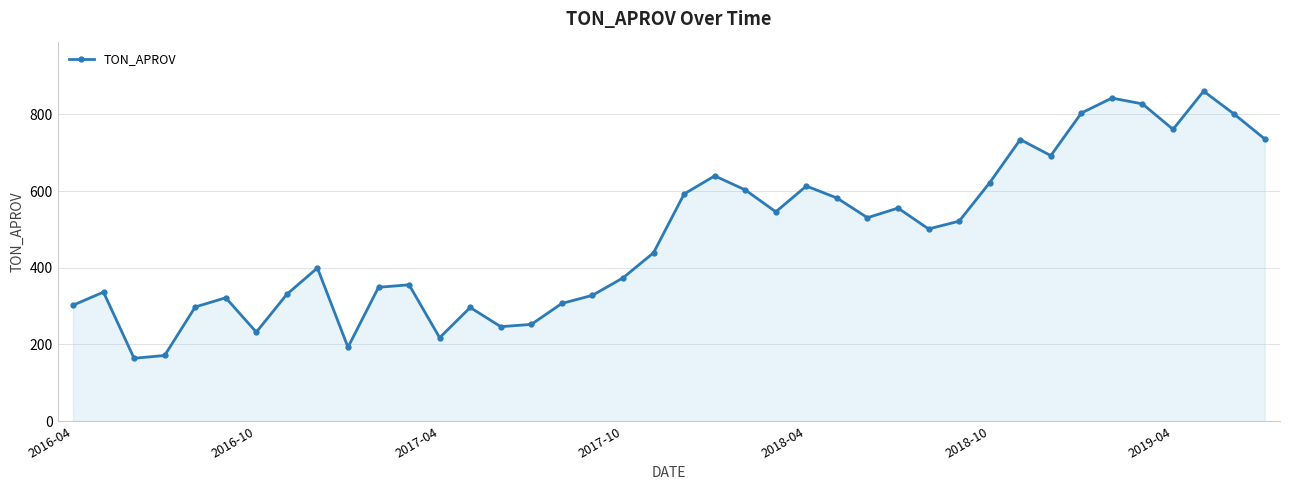

What is the greatest value displayed?

860.5